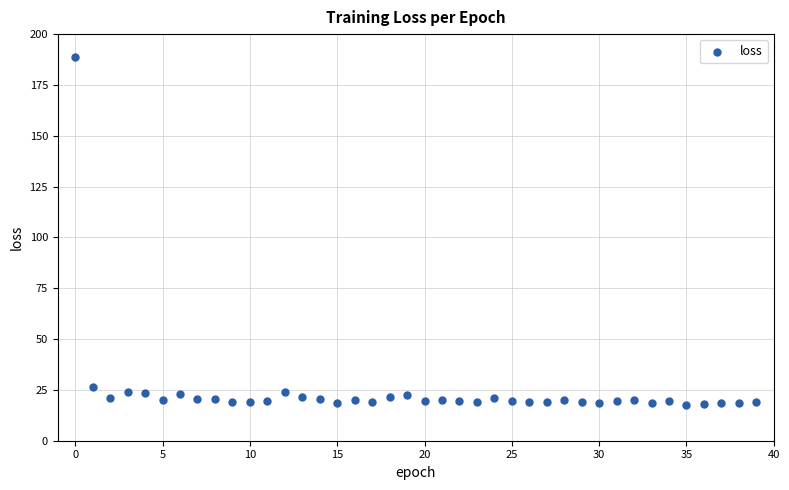

What Y value in the scatter plot is closest to 103?

26.4